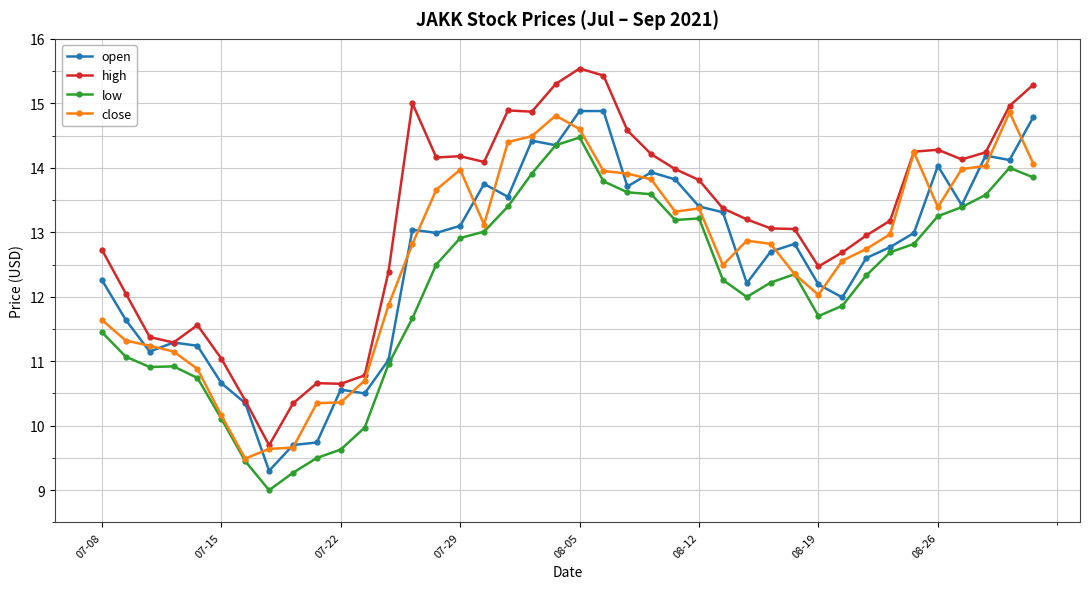

What is the value of the open point at the 18th from the left?

13.6